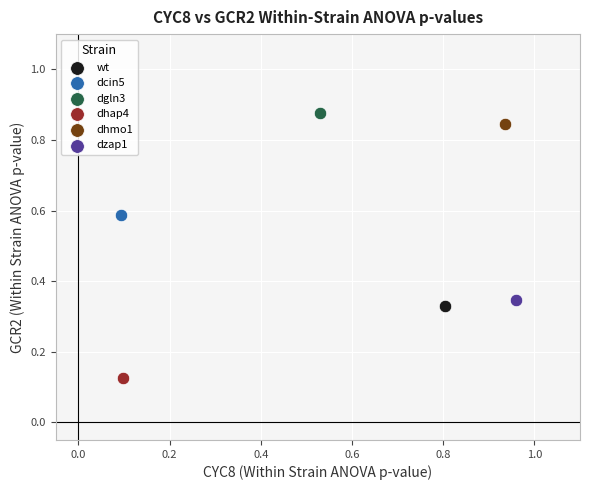

Which series contains the lowest Y value?

dhap4